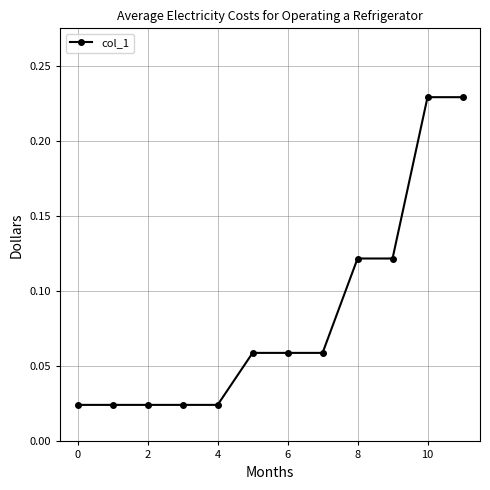

Count the values in the range 0 to 1.

12